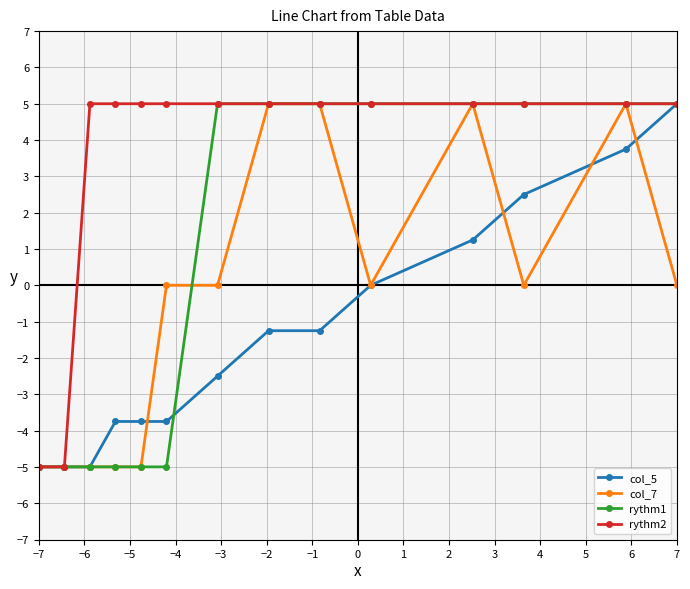

What is the greatest value displayed?

5.0